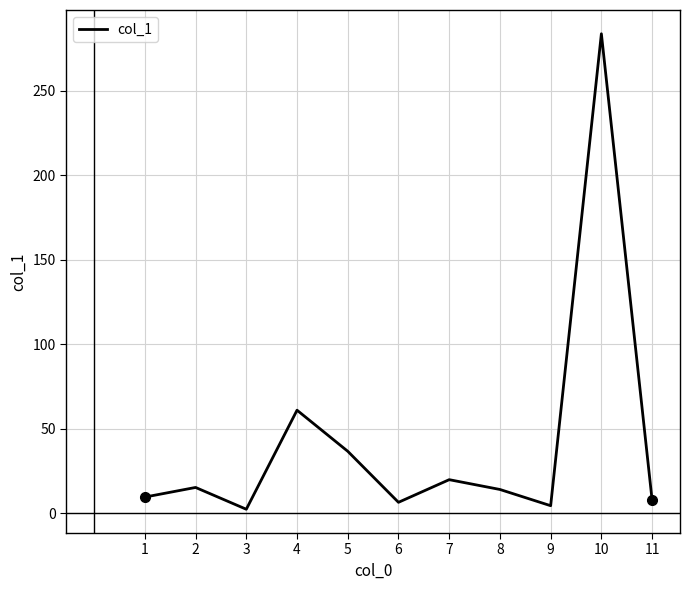

How many lines are shown in the chart?

1